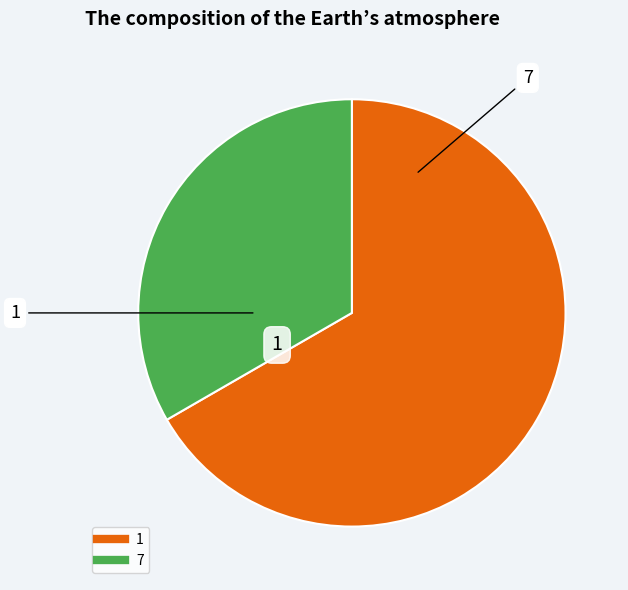

Do 7 and 1 together represent more than half of the pie?

Yes